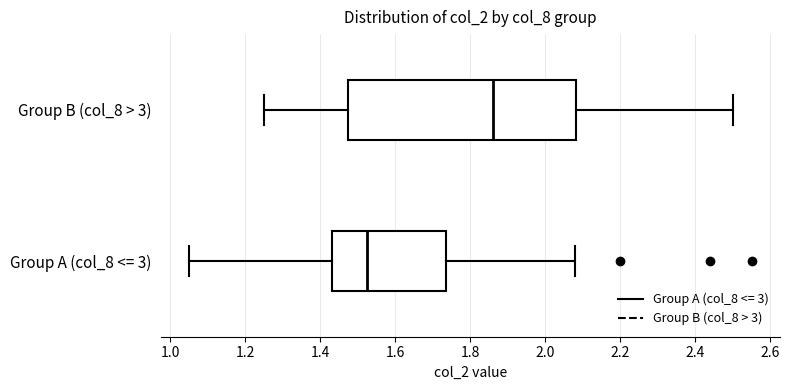

Which box's median line is the furthest to the left?

Group A (col_8 <= 3)